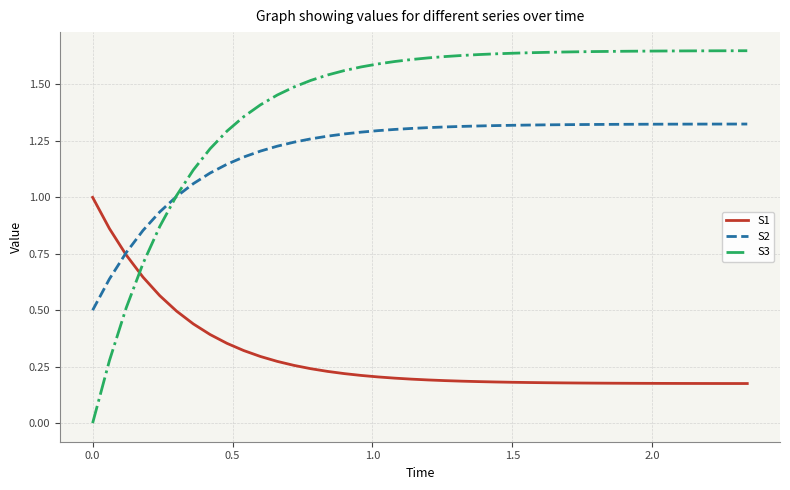

Which series has the largest range (max minus min)?

S3